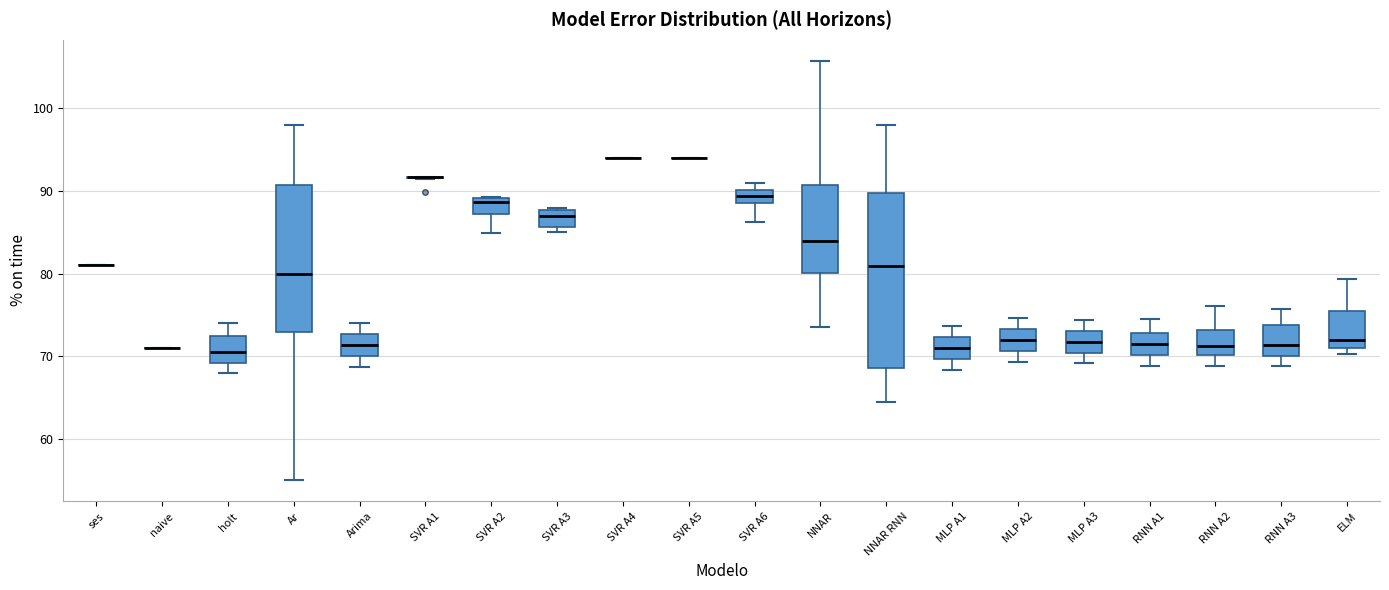

Where does the upper whisker of the box for Ar end on the y-axis? The values are not printed on the chart, so give them approximately, as read against the axis.

98